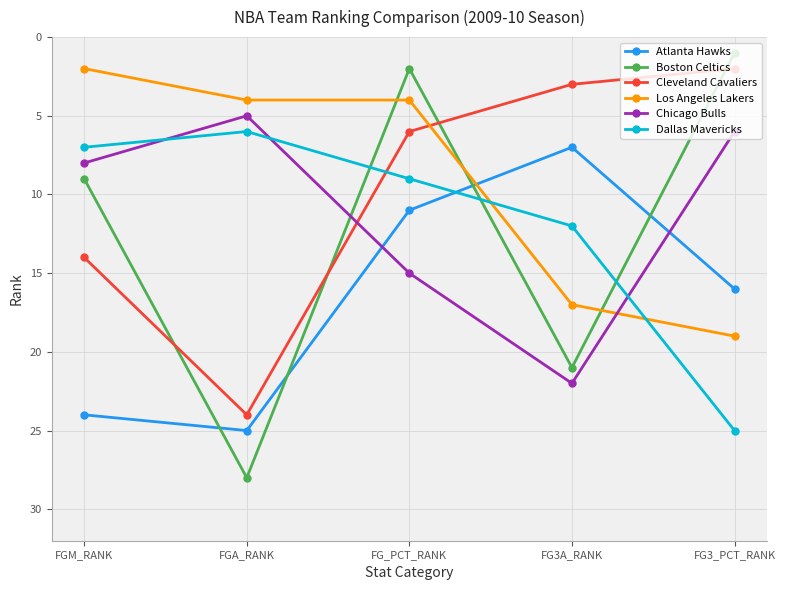

The value of Cleveland Cavaliers at FGA_RANK is 24. True or false?

True